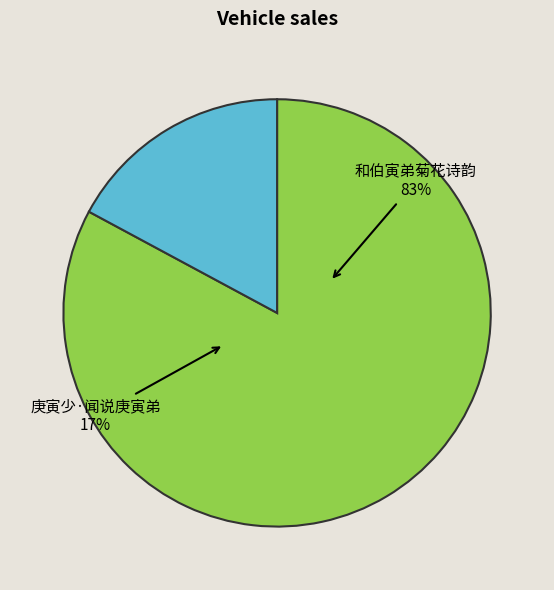

Does any single category account for the majority?

Yes